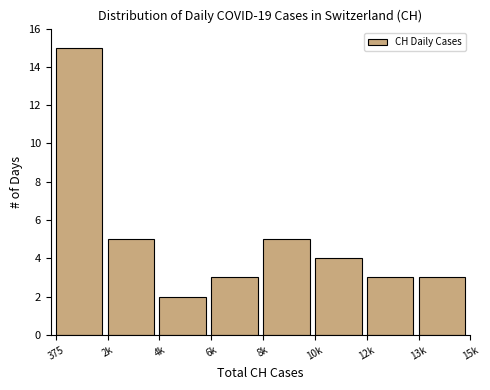

Reading left to right, list all the values displayed in this chart.

15	5	2	3	5	4	3	3